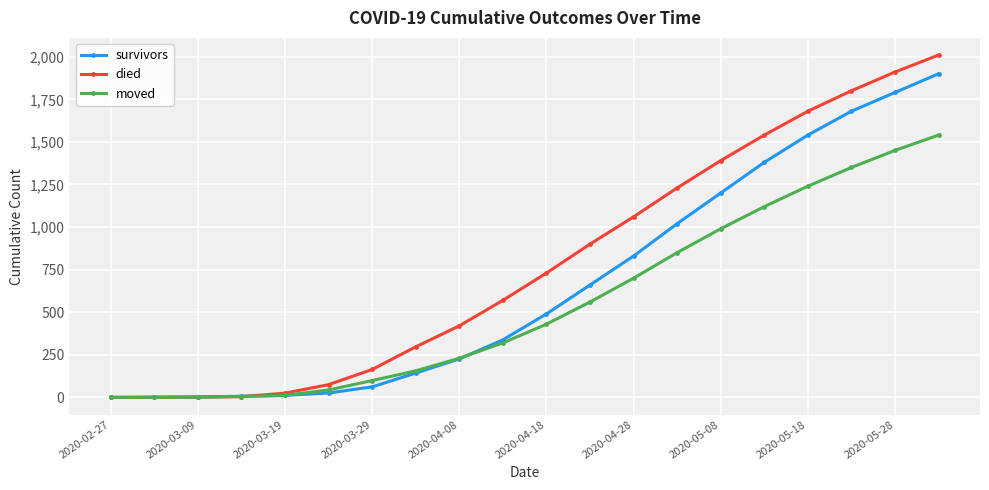

Rank the series by their maximum value, from highest to lowest.

died, survivors, moved